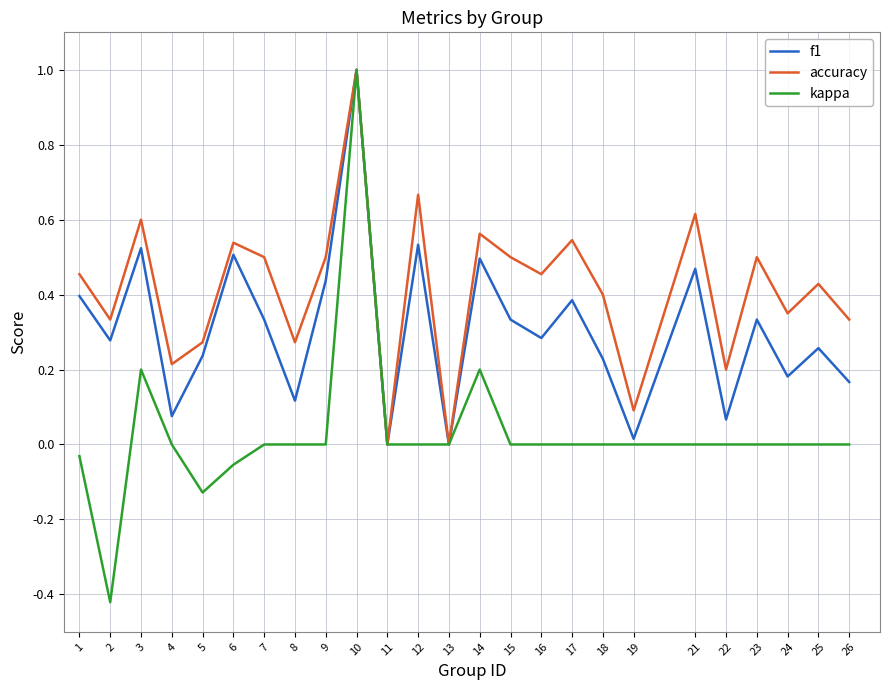

True or false: kappa has a value of 0.2 at 3.

True